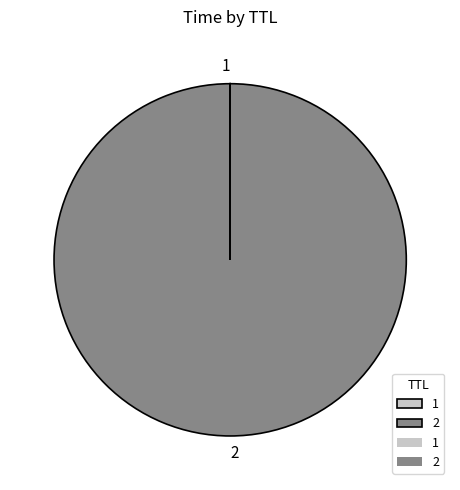

Is there any slice that represents more than half of the pie?

Yes